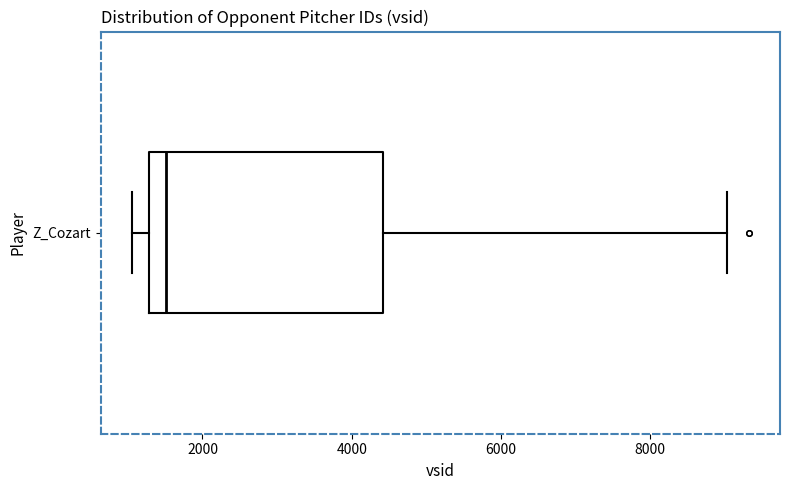

Transcribe this box plot: give where the median line is, the range the box spans, and where the two whiskers end, as read against the x-axis. The values are not printed on the chart, so give them approximately, as read against the axis.

median 1600, box 1200 to 4400, whiskers 1000 to 9000